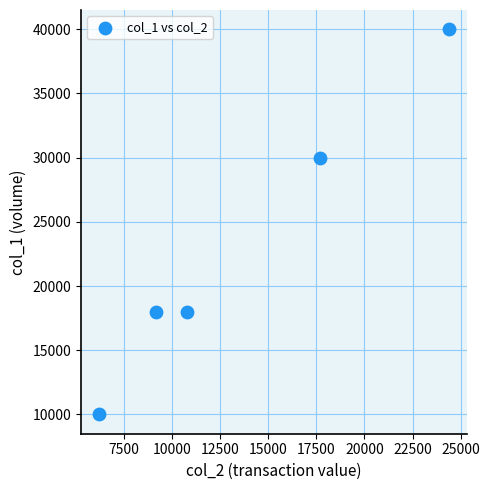

What Y value in the scatter plot is closest to 25000?

30000